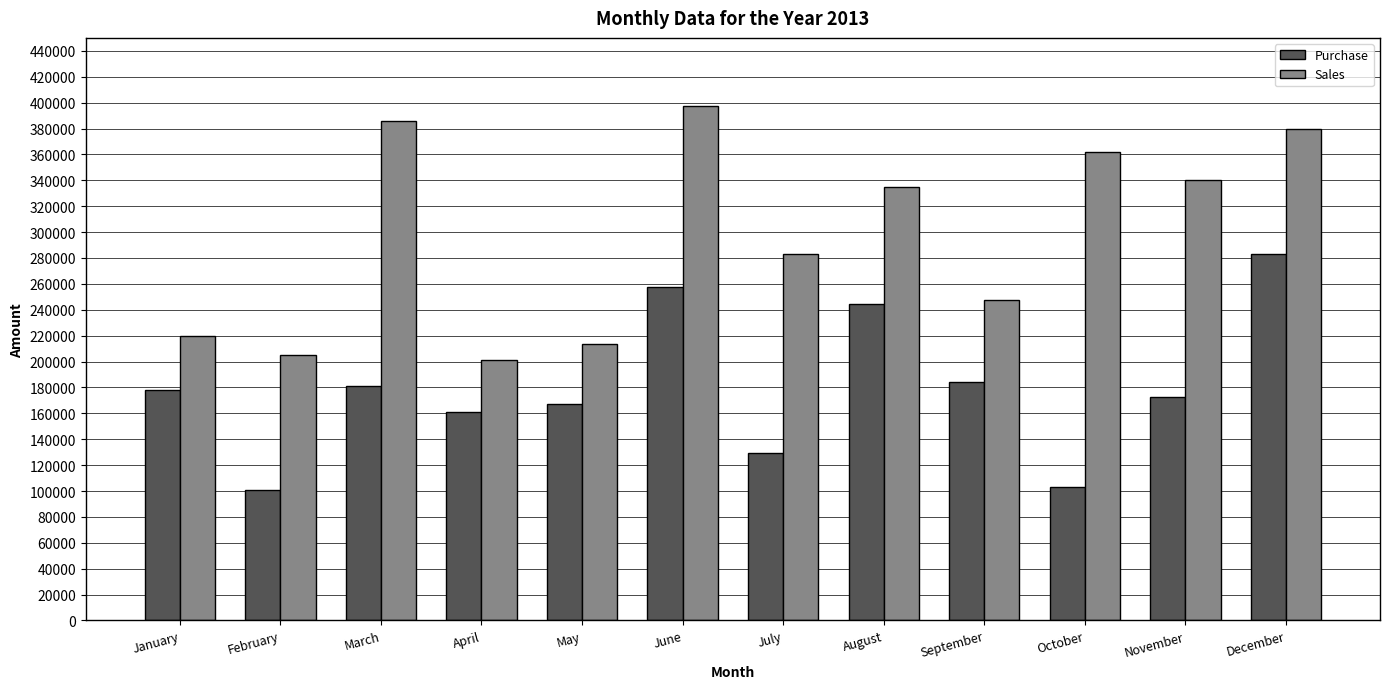

What is the difference between the maximum and minimum values in the Sales series?

196368